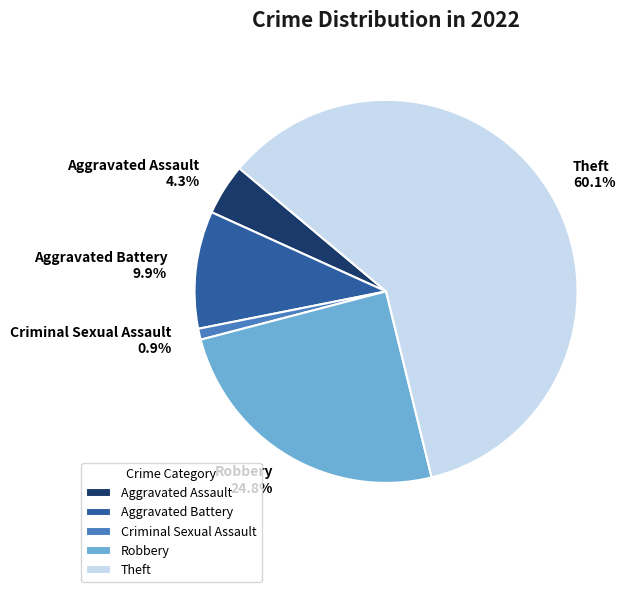

How many slices are in this pie chart?

5